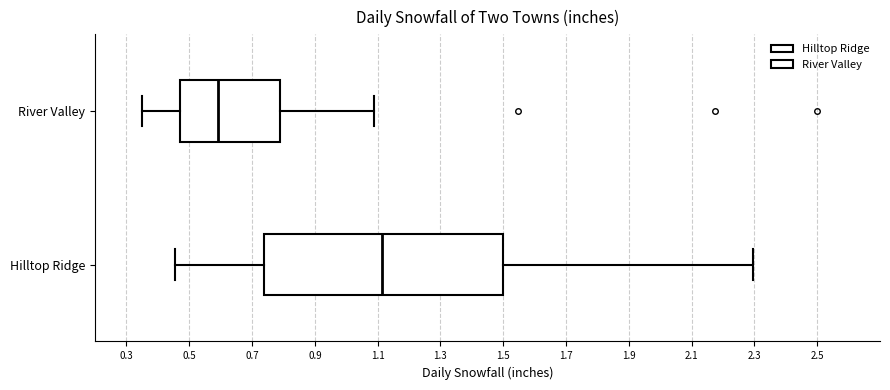

Reading bottom to top, read every box against the x-axis: the position of its median line, the range the box covers, and the ends of its whiskers. The values are not printed on the chart, so give them approximately, as read against the axis.

Hilltop Ridge: median 1.12, box 0.74 to 1.50, whiskers 0.46 to 2.30
River Valley: median 0.60, box 0.46 to 0.78, whiskers 0.36 to 1.08